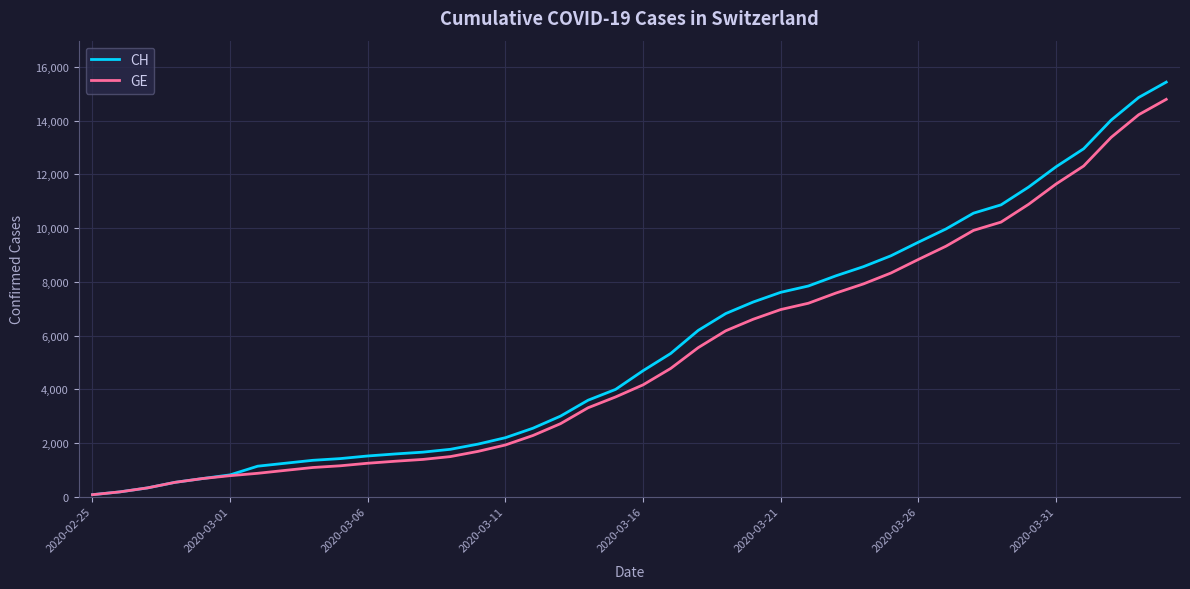

What are all the series names shown in the legend?

CH, GE